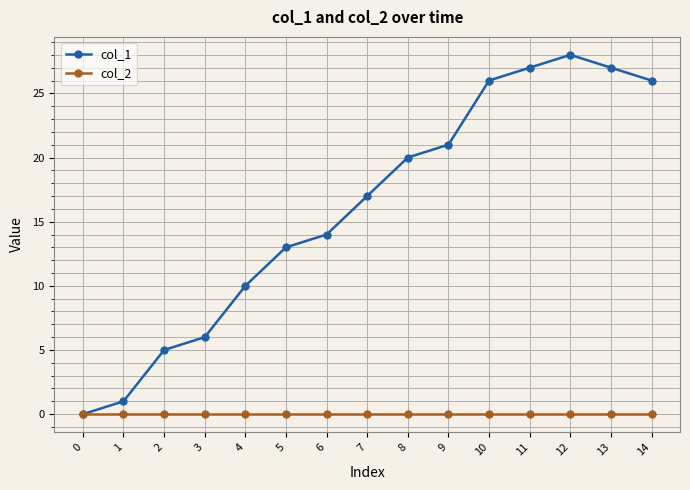

What is the total value across all series at 10?

26